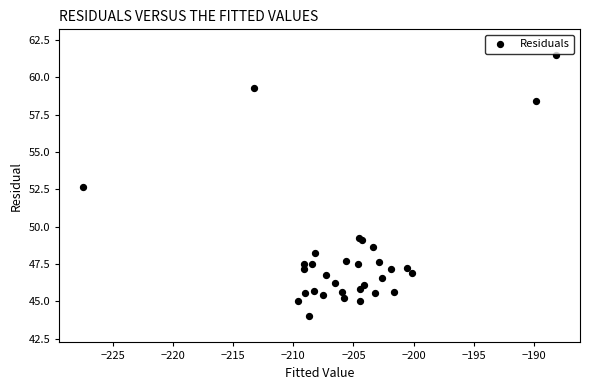

What Y value in the scatter plot is closest to 52?

52.6